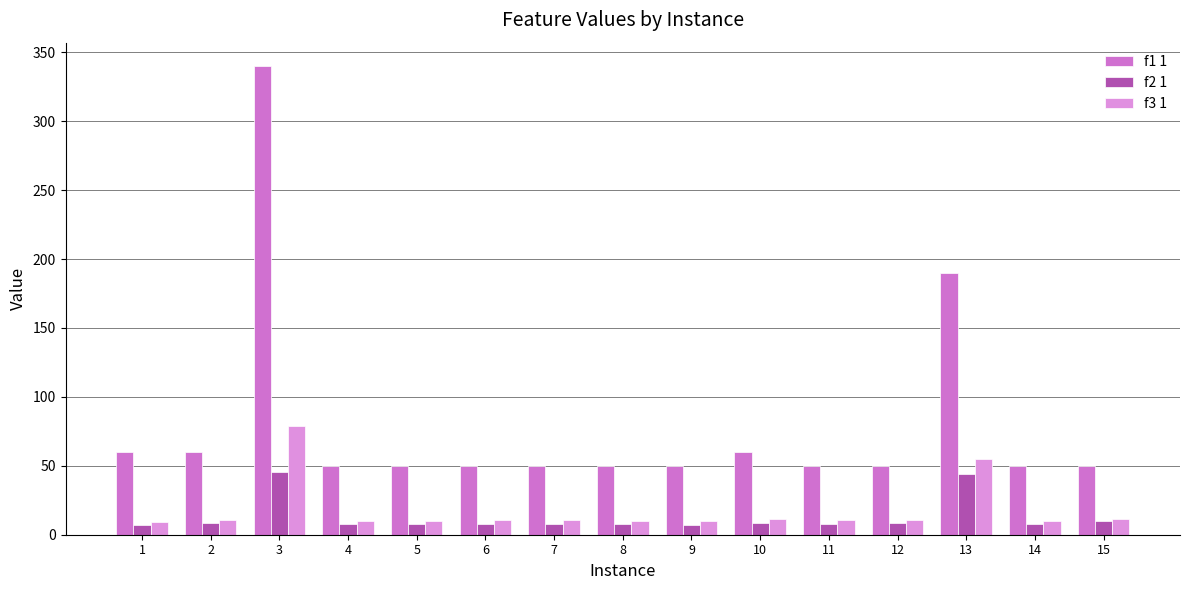

How many bars are there in total?

45